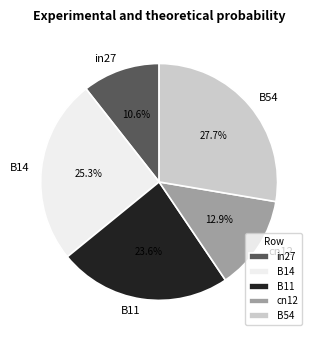

To the nearest percent, what portion does B11 represent?

24%